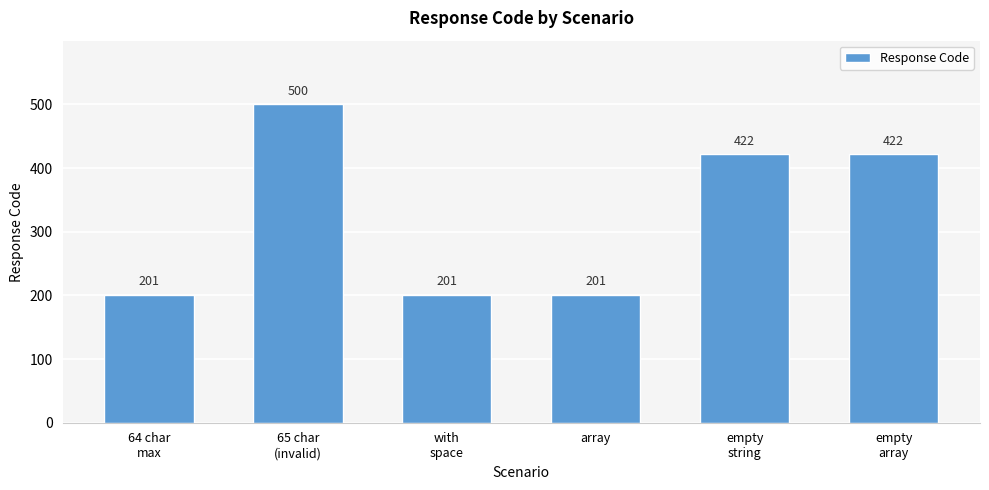

True or false: the data shows 283 at 65 char
(invalid).

False